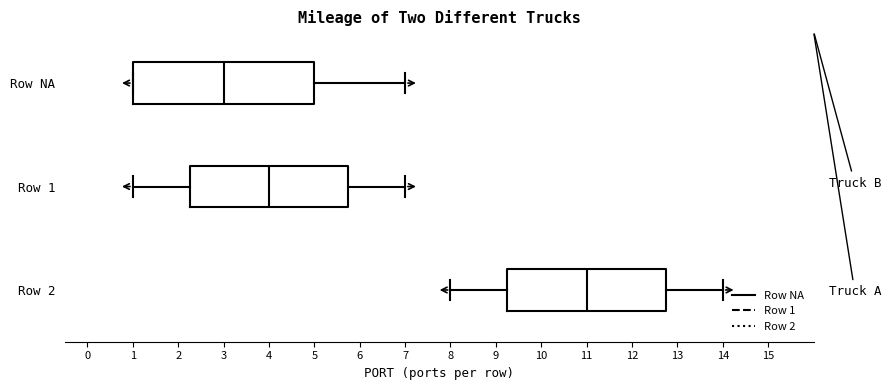

Comparing the boxes themselves (not the whiskers), which one is the widest?

Row NA